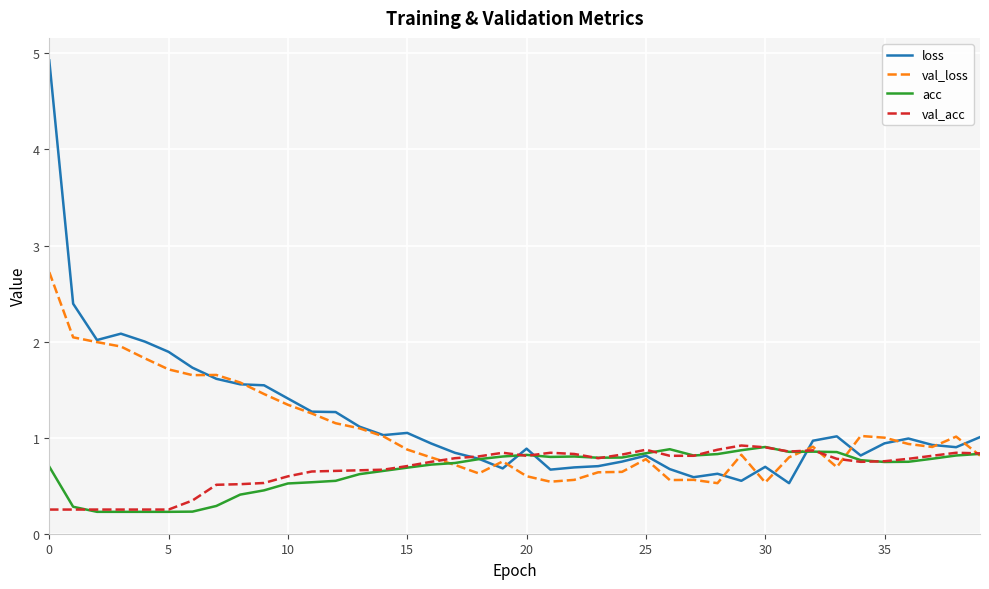

Which series has the largest total across all categories?

loss